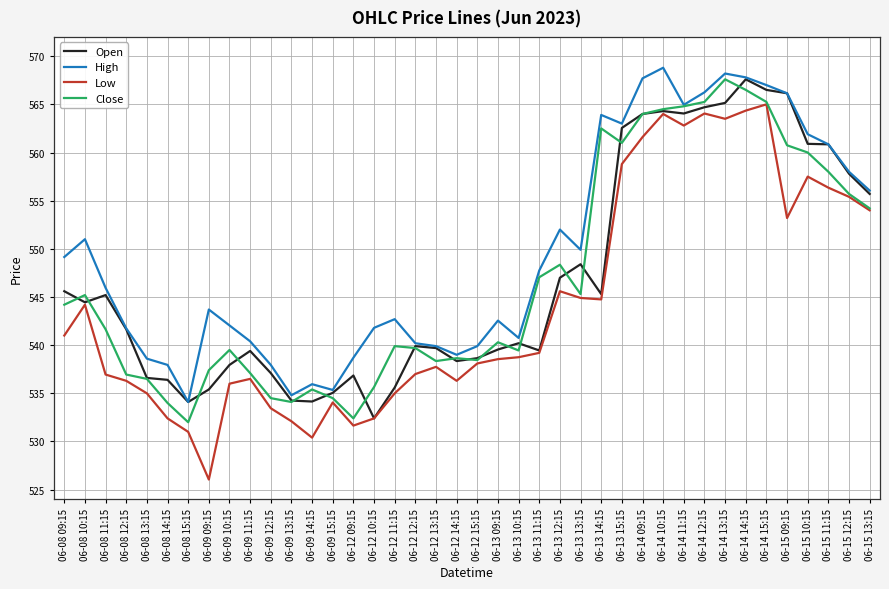

The value of Open at 06-08 14:15 is 885.0. True or false?

False